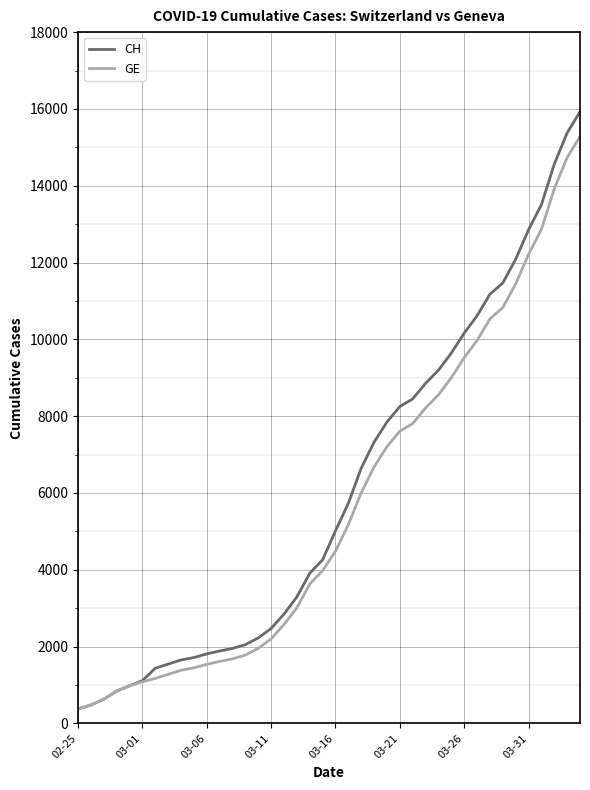

Which series has the largest range (max minus min)?

CH